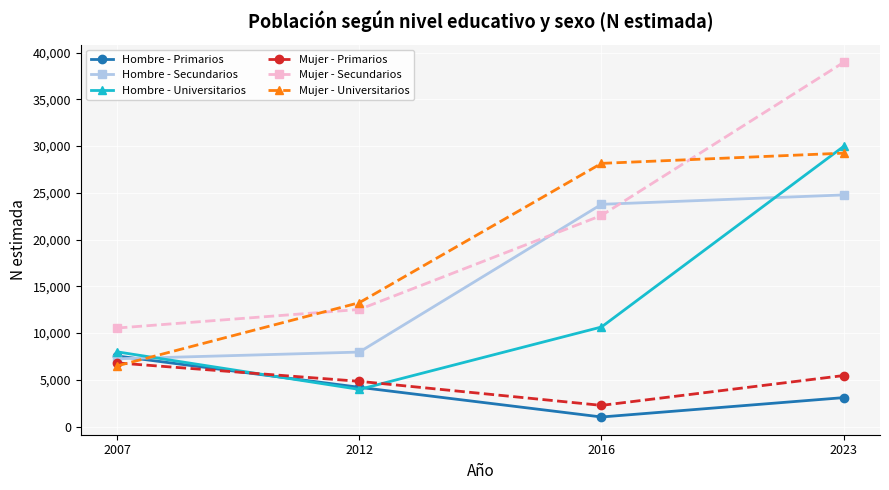

How many data points in Hombre - Primarios are less than 4196?

2